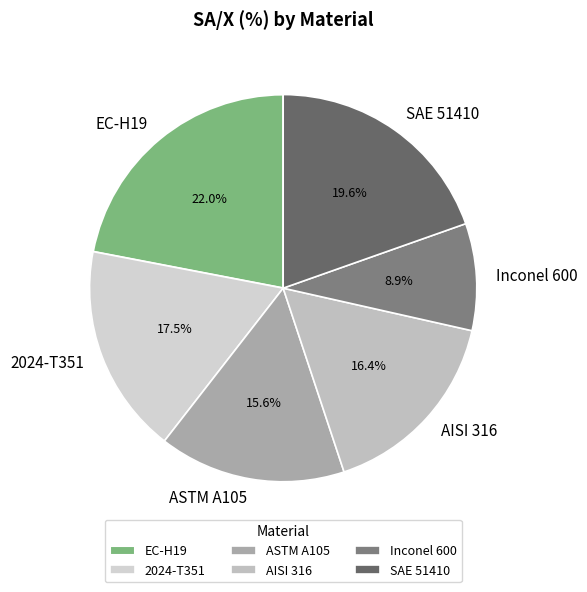

To the nearest percent, what is the combined percentage of EC-H19 and AISI 316?

38%